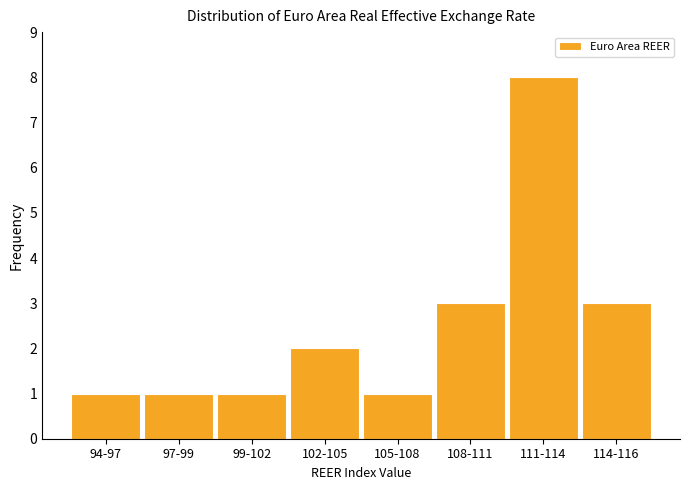

Reading right to left, extract all data points from this chart.

114-116=3	111-114=8	108-111=3	105-108=1	102-105=2	99-102=1	97-99=1	94-97=1